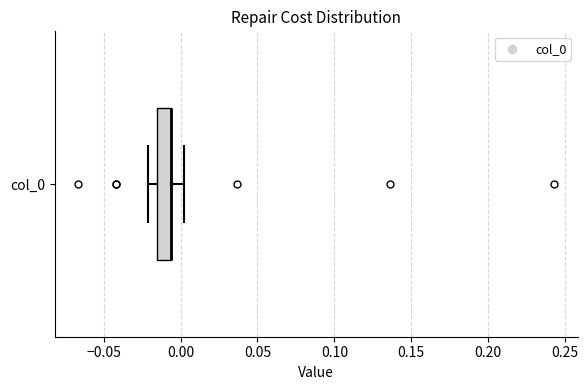

Transcribe this box plot: give where the median line is, the range the box spans, and where the two whiskers end, as read against the x-axis. The values are not printed on the chart, so give them approximately, as read against the axis.

median -0.005 (drawn on the box's right edge), box -0.015 to -0.005, whiskers -0.020 to 0.000